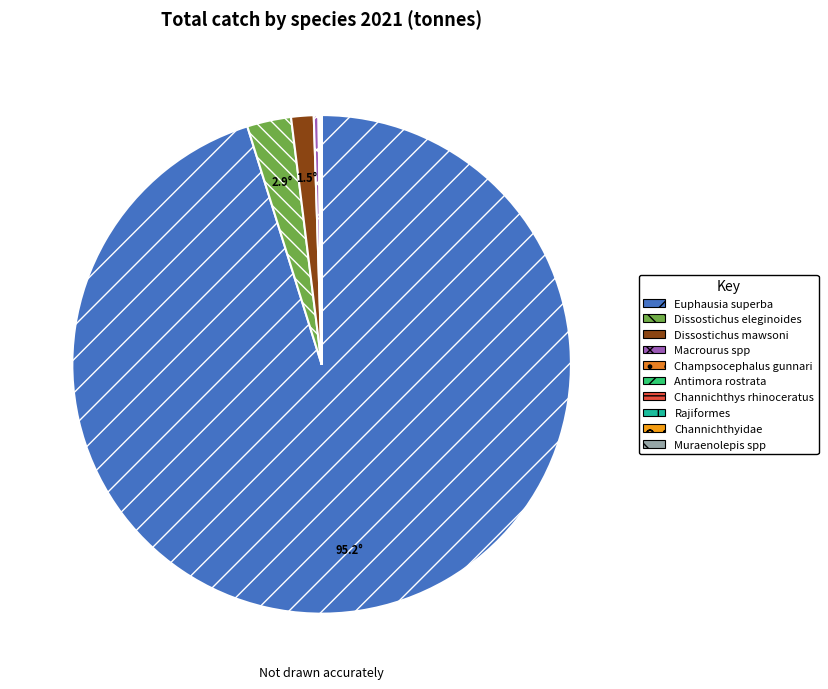

Which category has the smallest portion of the pie?

Muraenolepis spp